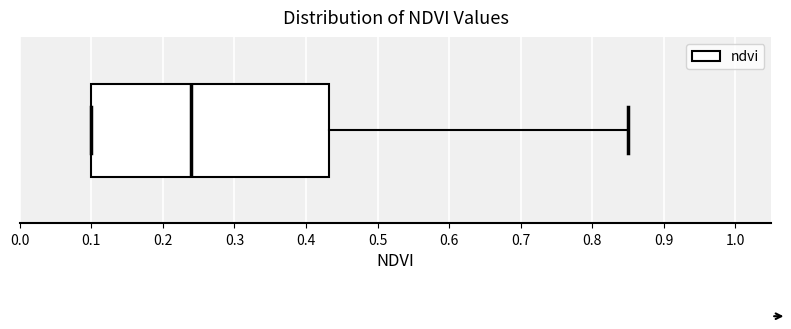

Where is the left edge of the box on the x-axis? The values are not printed on the chart, so give them approximately, as read against the axis.

0.10